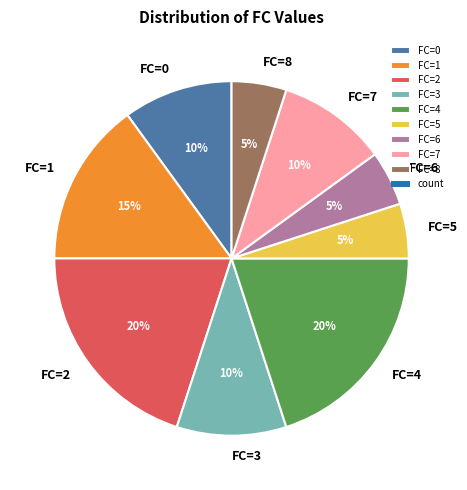

Combined, do FC=2 and FC=1 account for over 50%?

No